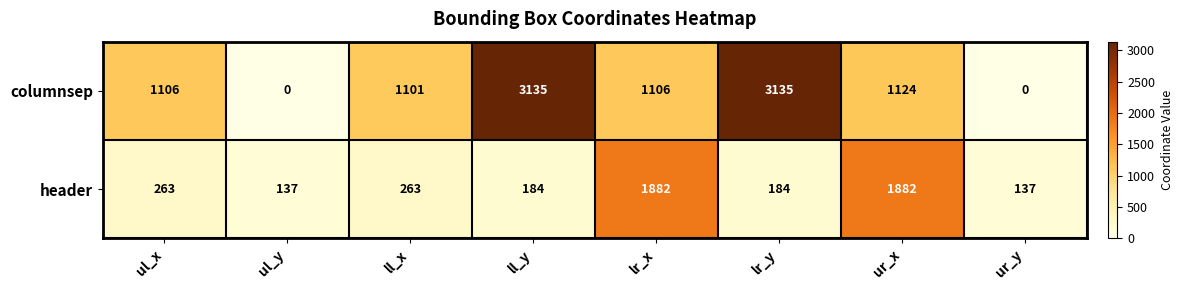

Is it true that header equals 1882 at lr_x?

True